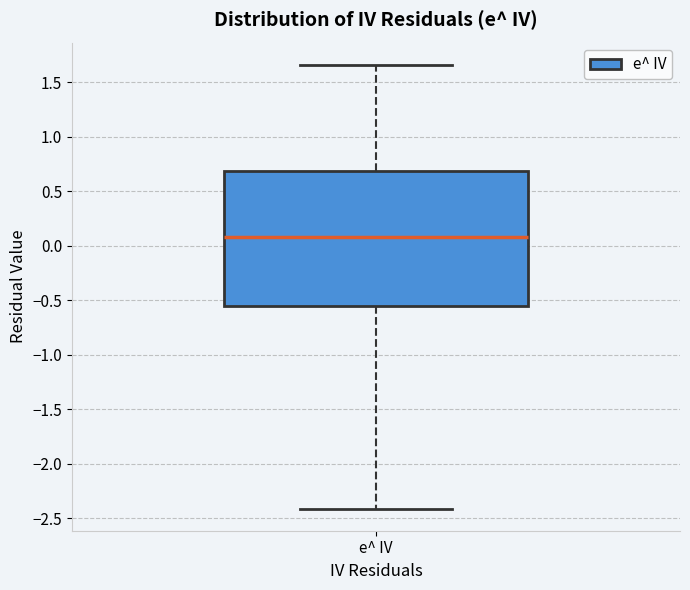

Where is the lower edge of the box for e^ IV on the y-axis? The values are not printed on the chart, so give them approximately, as read against the axis.

-0.55